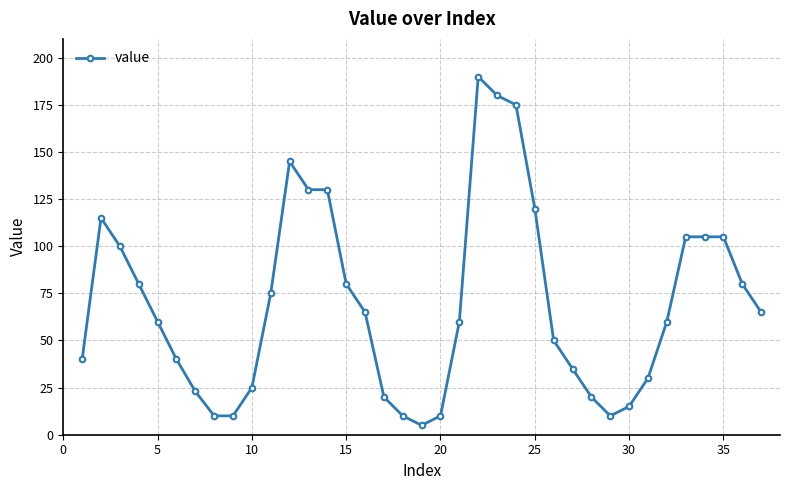

What is the difference between the second highest and minimum values?

175